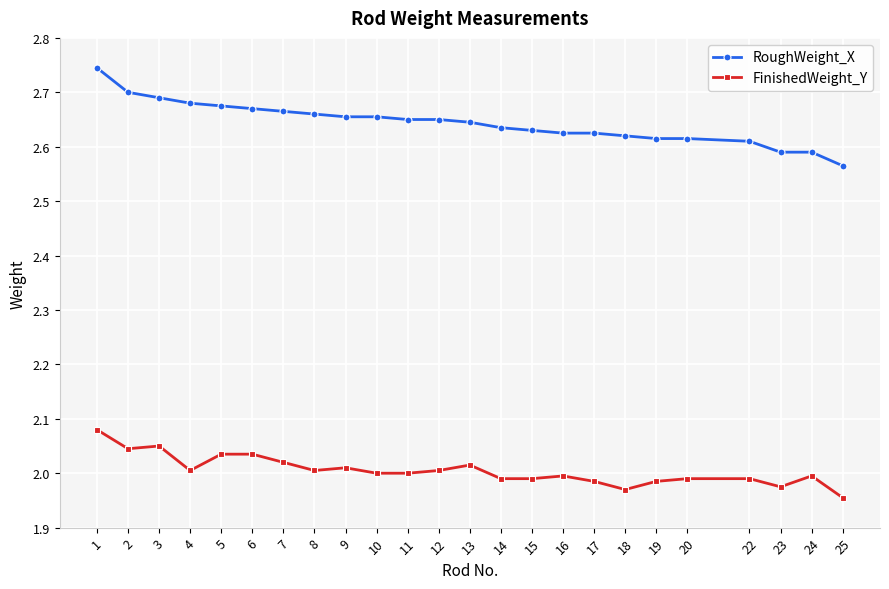

At which label does RoughWeight_X reach its peak?

1